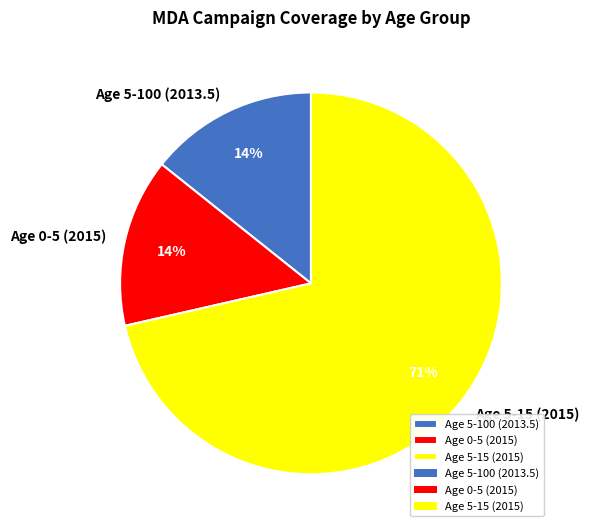

What percentage is the Age 0-5 (2015) slice, to the nearest percent?

14%